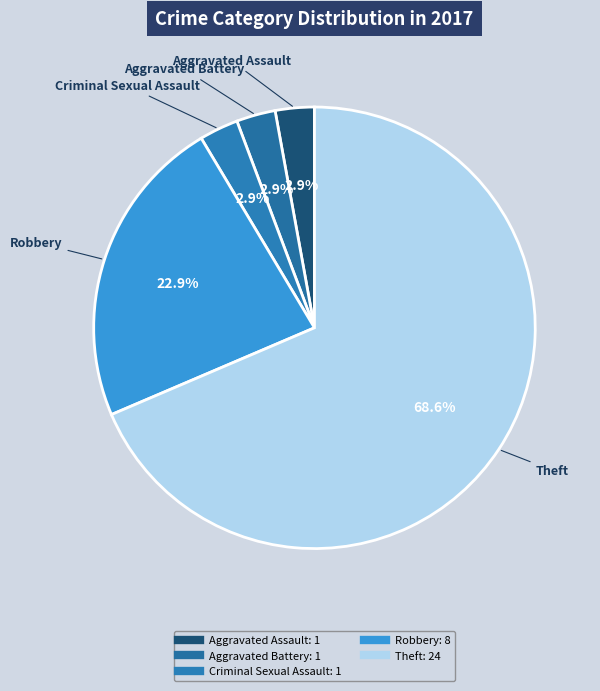

Is there any slice that represents more than half of the pie?

Yes